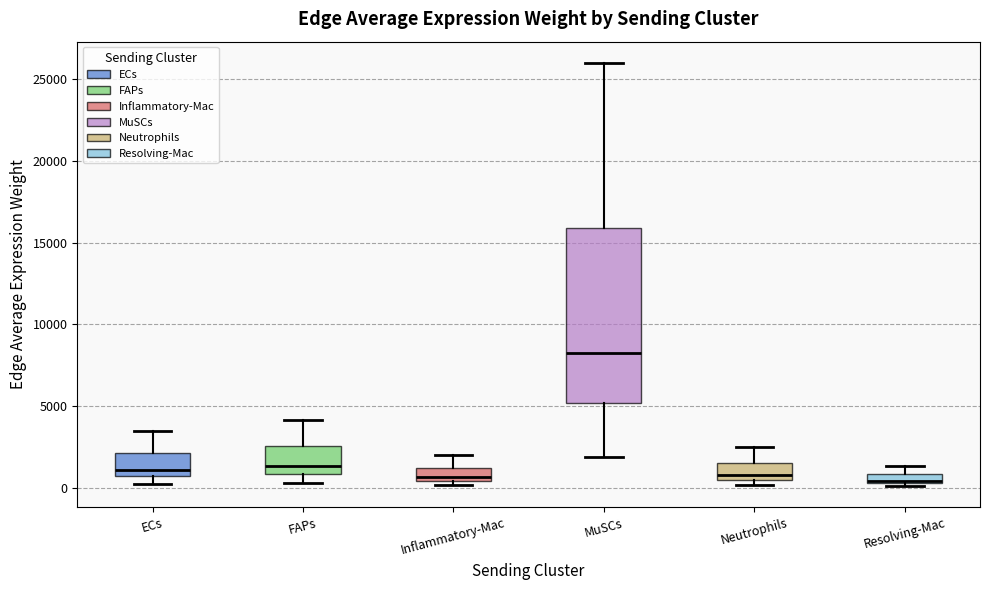

Where is the lower edge of the box for Inflammatory-Mac on the y-axis? The values are not printed on the chart, so give them approximately, as read against the axis.

500